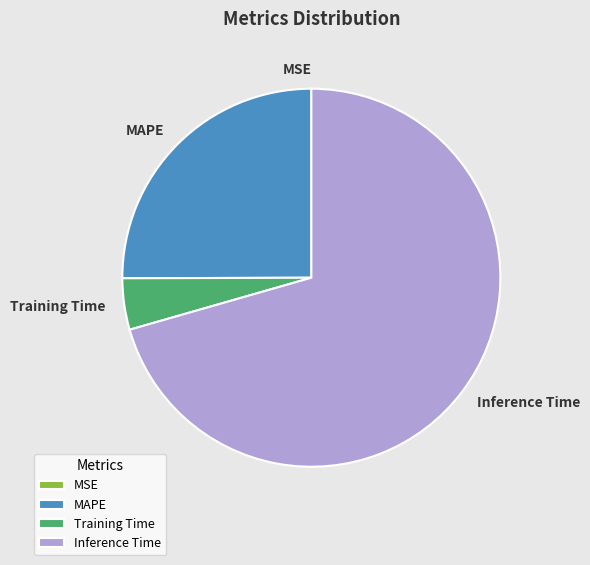

Is the sum of Training Time and Inference Time greater than half?

Yes